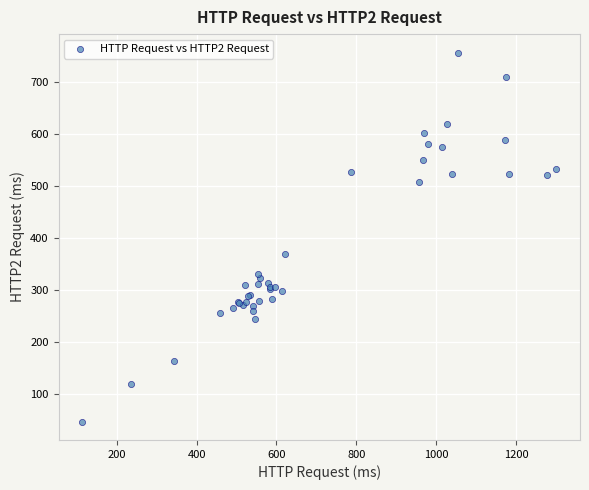

What Y value in the scatter plot is closest to 401?

369.3